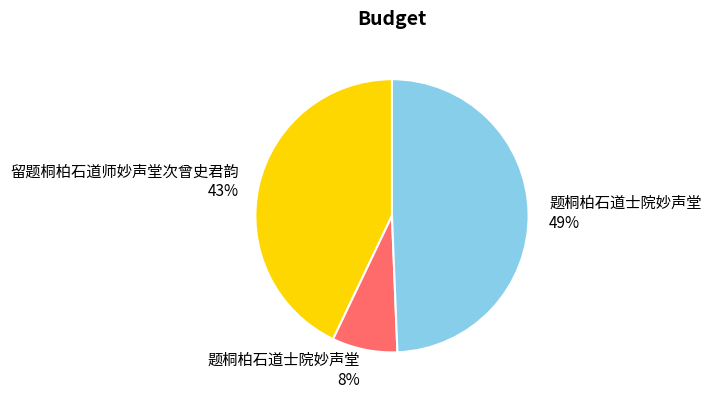

To the nearest percent, what is the average slice percentage?

33%